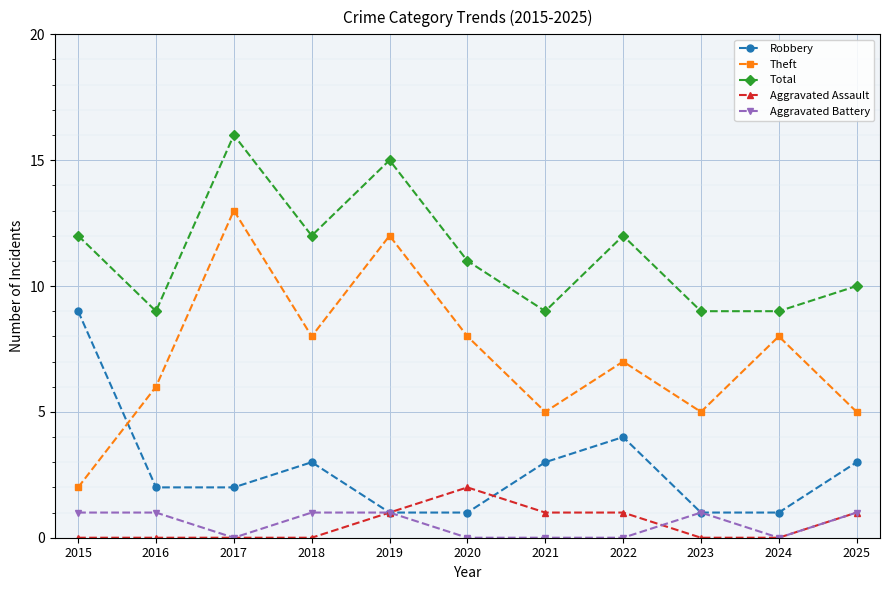

True or false: Theft and Aggravated Battery cross at least once.

False